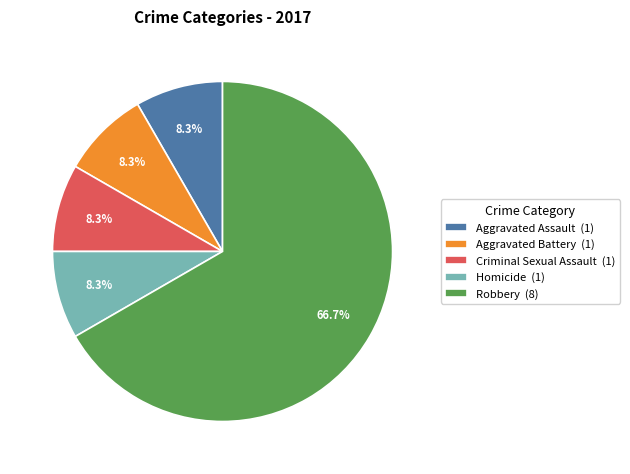

To the nearest percent, what is the average slice percentage?

20%